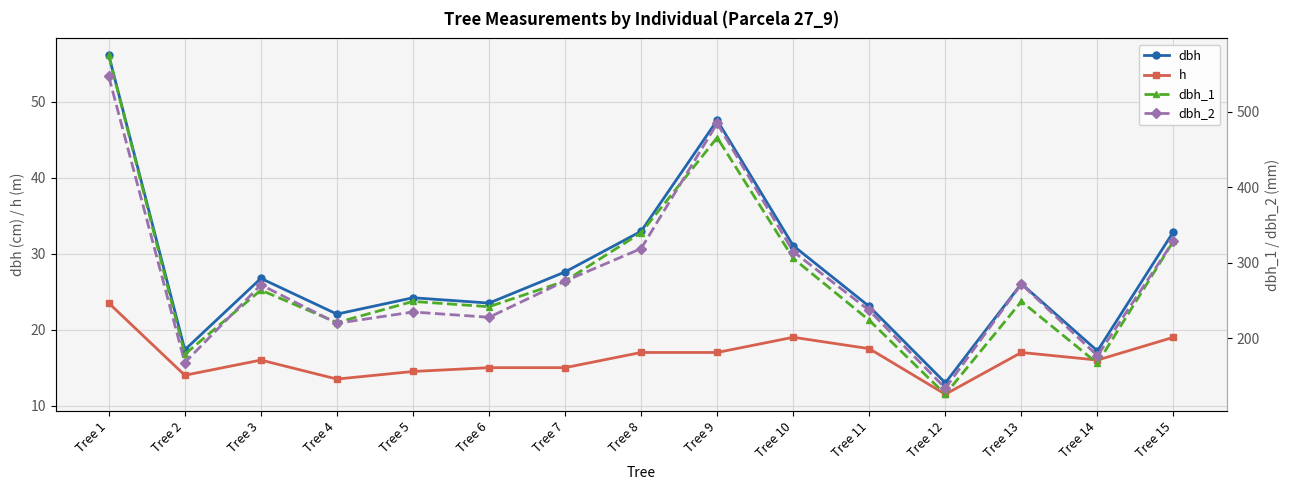

True or false: dbh and dbh_1 cross at least once.

False